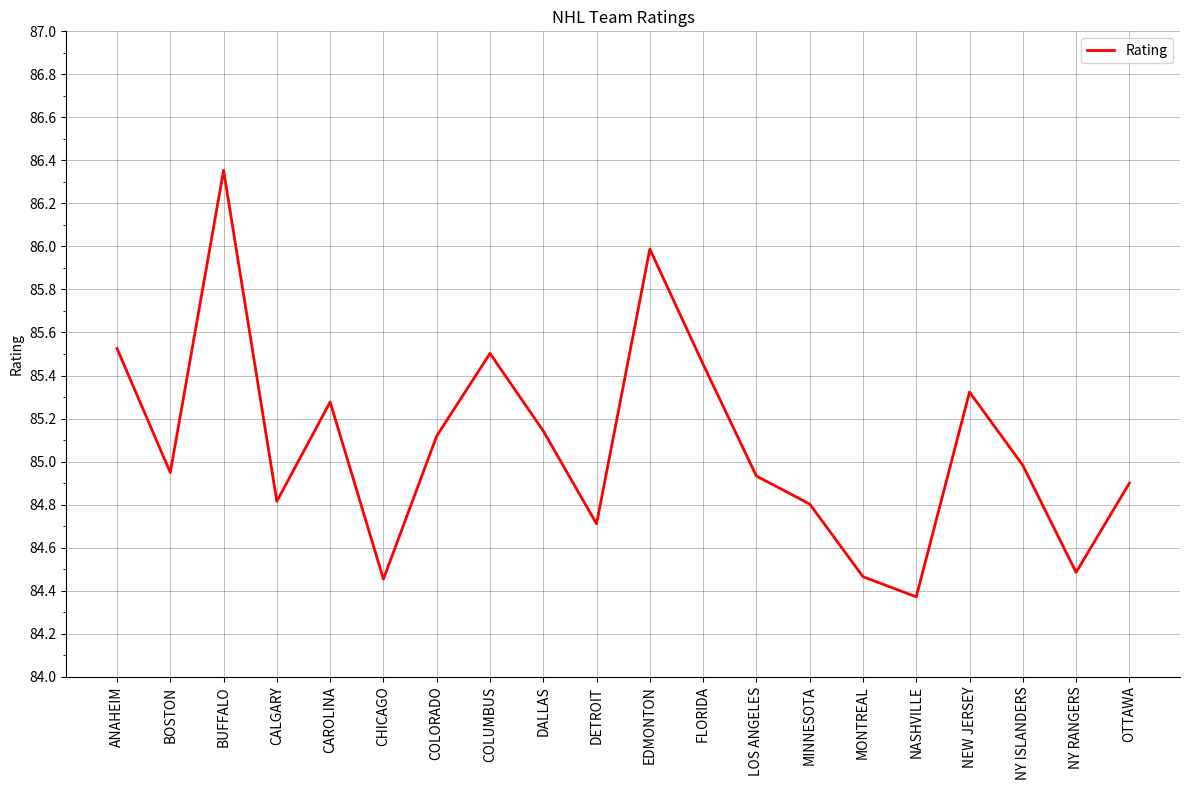

Count the number of data series in this chart.

1